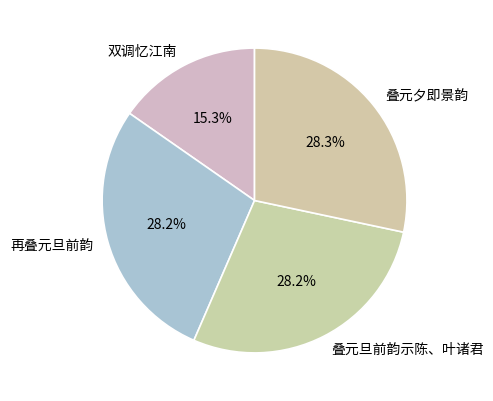

Does any single category account for the majority?

No